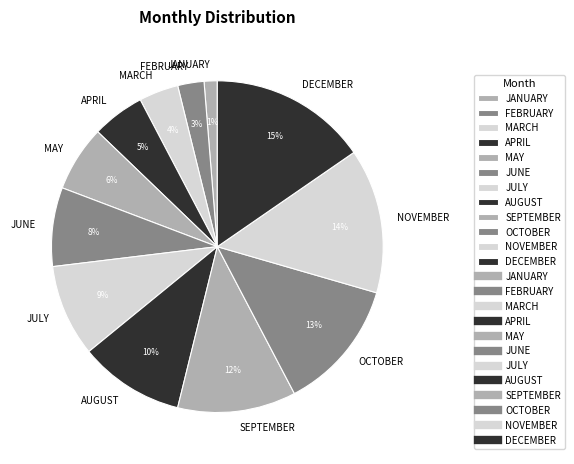

Is there a majority slice in this chart?

No